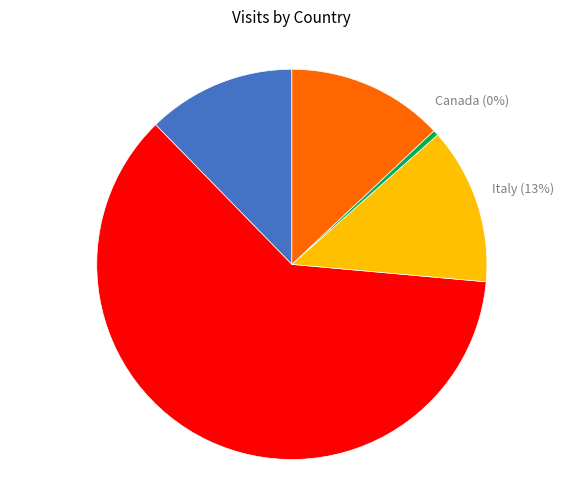

Is there any slice that represents more than half of the pie?

Yes